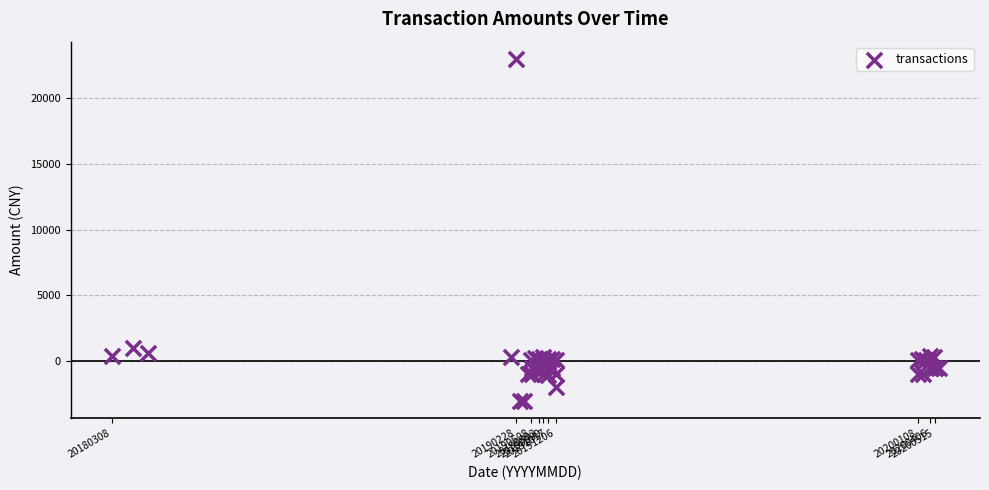

What Y value in the scatter plot is closest to 9972?

1000.0